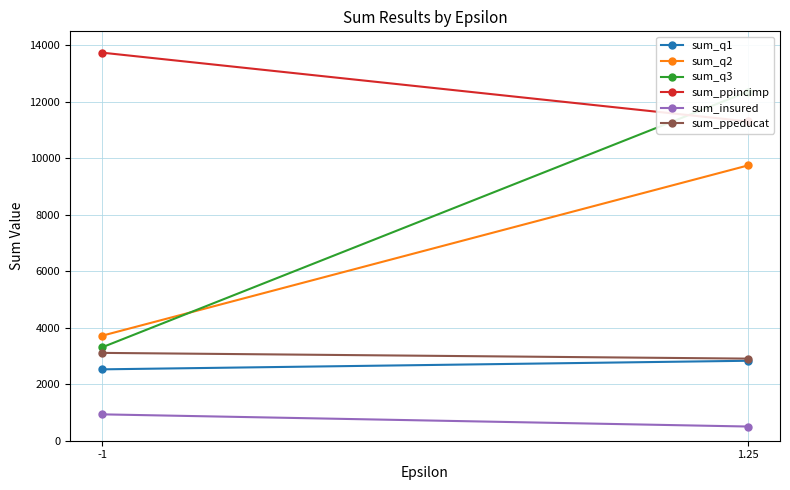

What is the value of the sum_q1 point at the 1st from the left?

2528